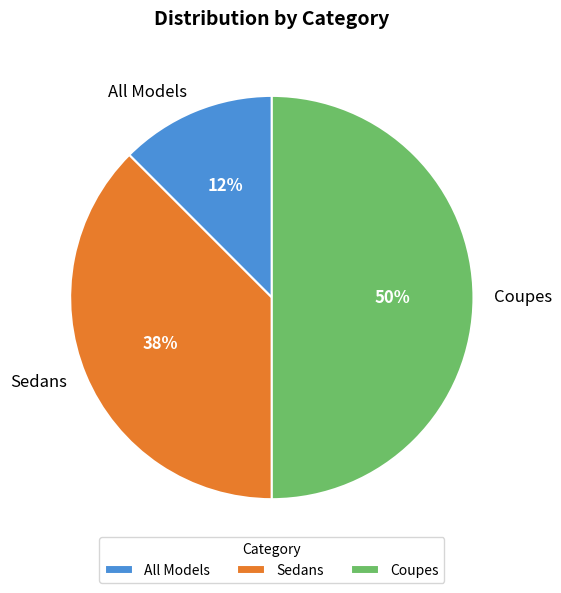

To the nearest percent, what portion does Coupes represent?

50%